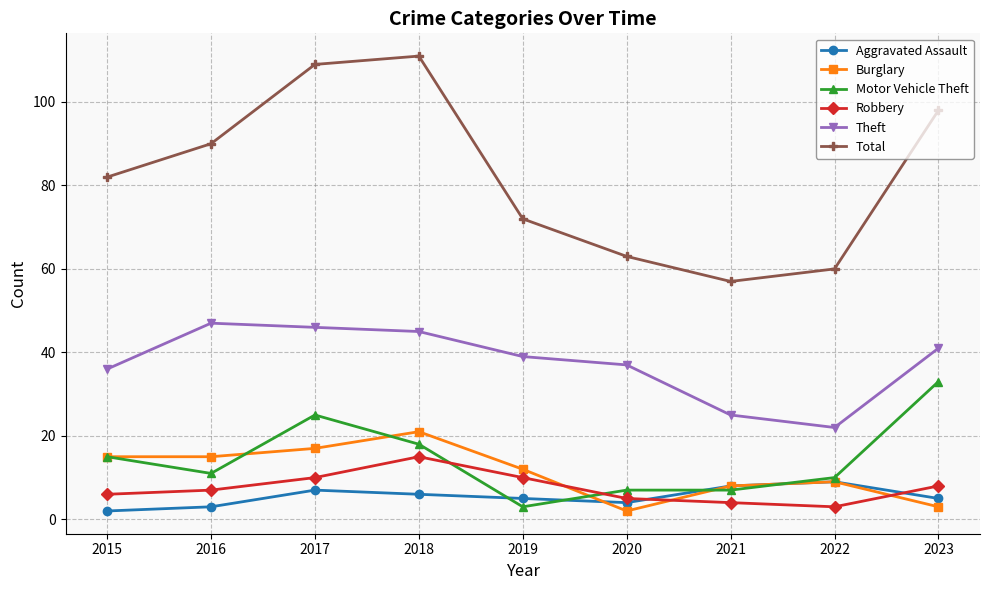

How many distinct data groups are displayed?

6